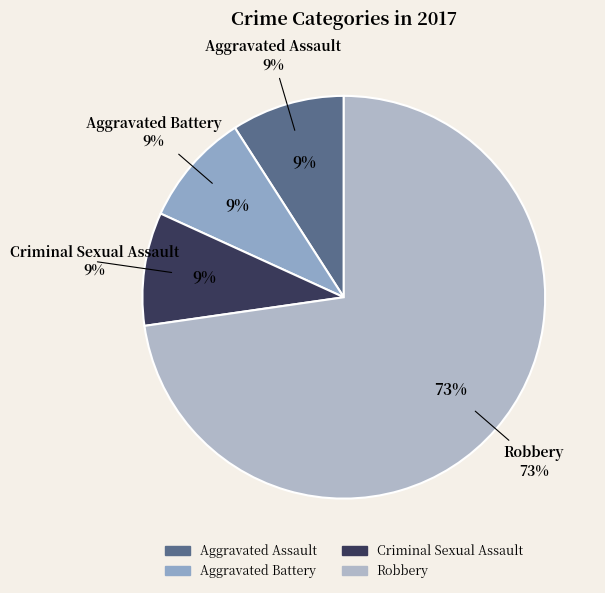

Rank the categories by value from lowest to highest.

Aggravated Assault, Aggravated Battery, Criminal Sexual Assault, Robbery